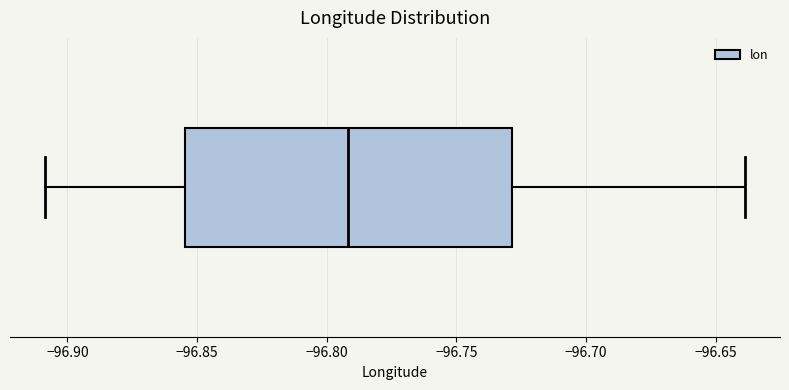

Read this box plot against the x-axis: the position of the median line, the range covered by the box, and the ends of both whiskers. The values are not printed on the chart, so give them approximately, as read against the axis.

median -96.790, box -96.855 to -96.730, whiskers -96.910 to -96.640